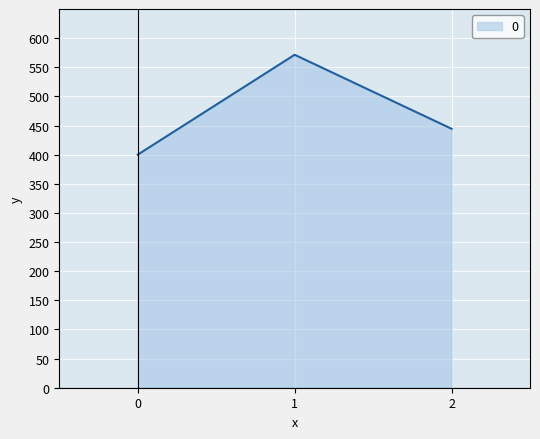

Reading left to right, transcribe all the data shown in this chart.

400.0	571.4	444.4